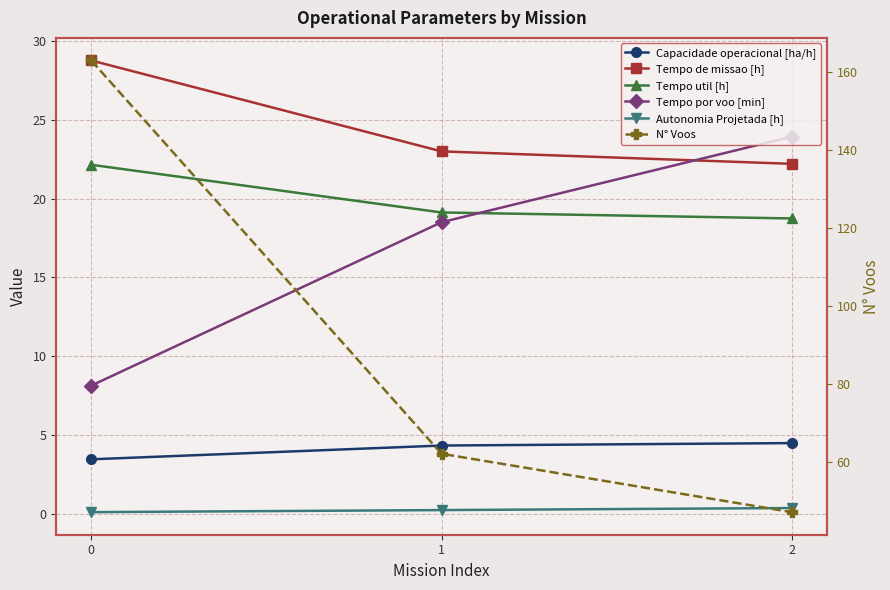

What is the sum of all Capacidade operacional [ha/h] values?

12.3